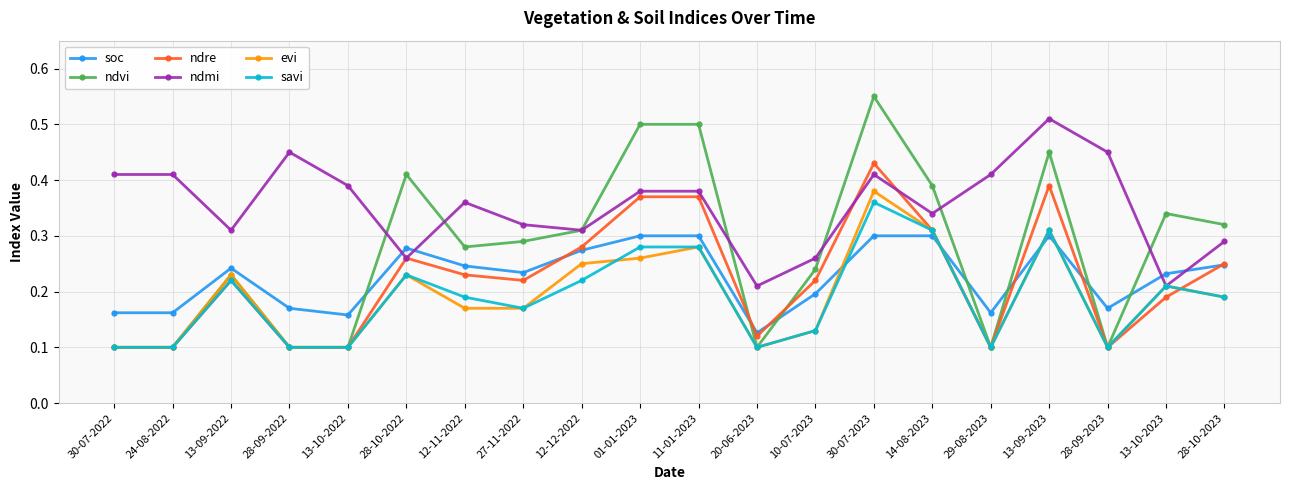

Does the chart have visible grid lines?

Yes